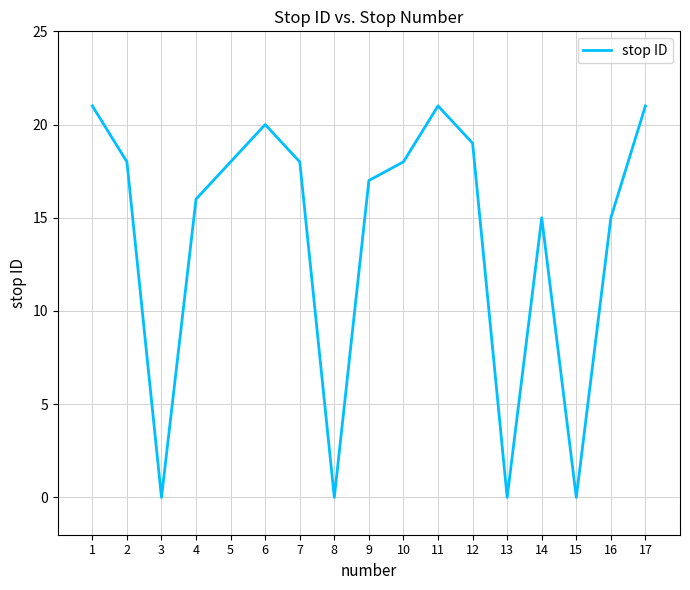

What is the change in value from 1 to 10?

-3